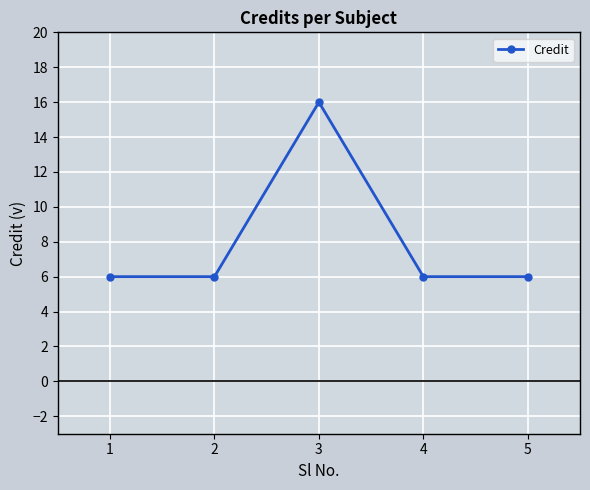

True or false: there are more than 2 points higher than both neighbors.

False